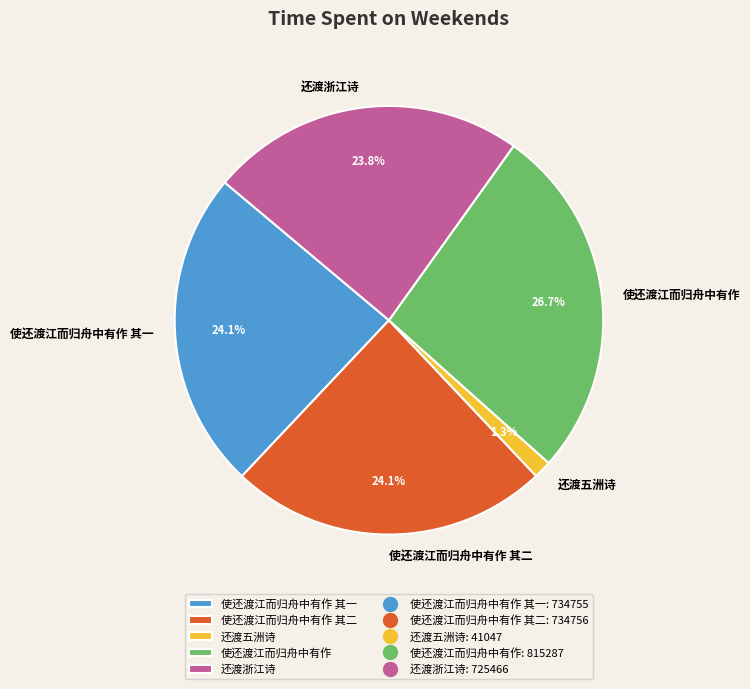

Which slice is the largest?

使还渡江而归舟中有作